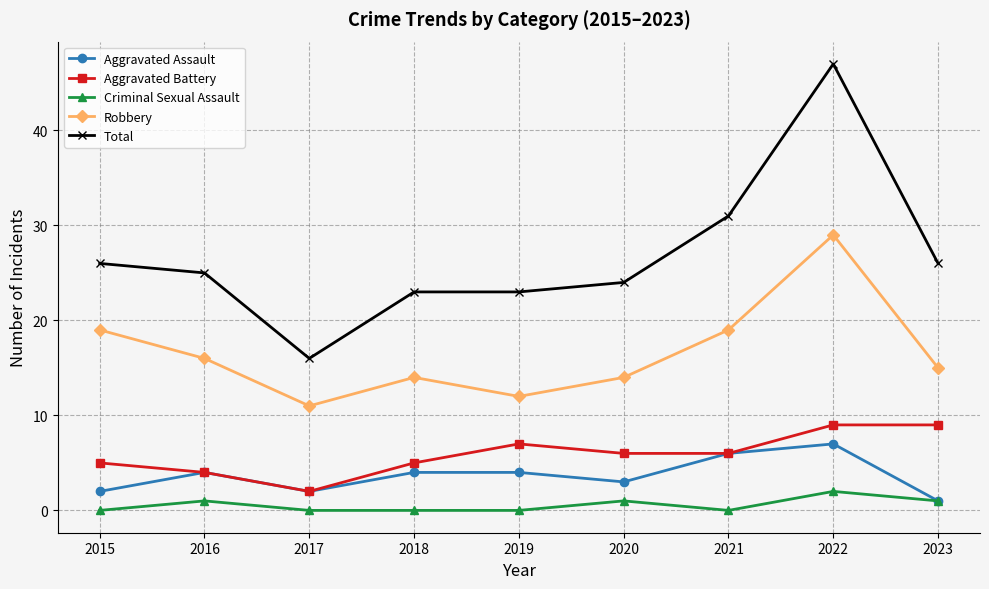

True or false: Robbery has more than 1 interior local peaks.

True